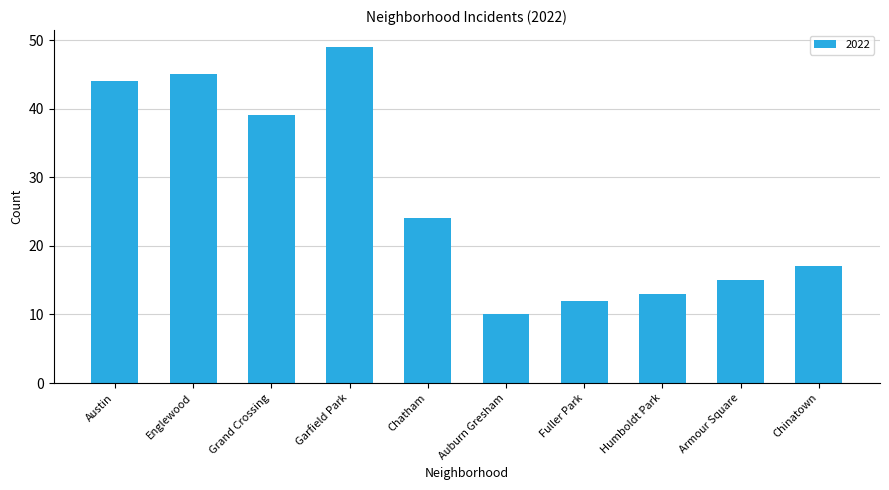

What value does the data have at Chinatown?

17